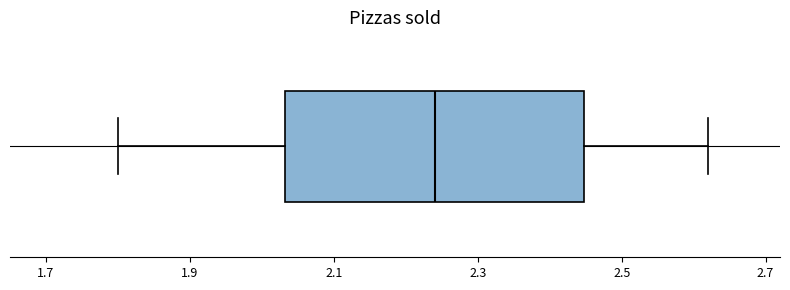

Where does the right whisker of the box end on the x-axis? The values are not printed on the chart, so give them approximately, as read against the axis.

2.62